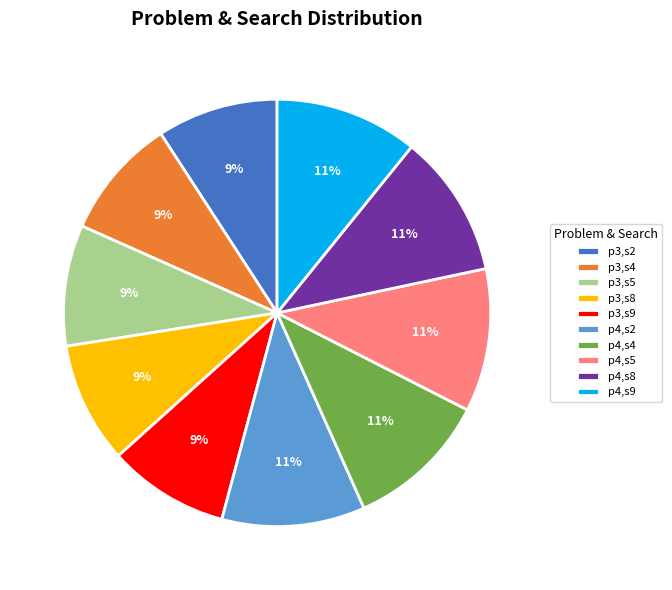

Is there a majority slice in this chart?

No